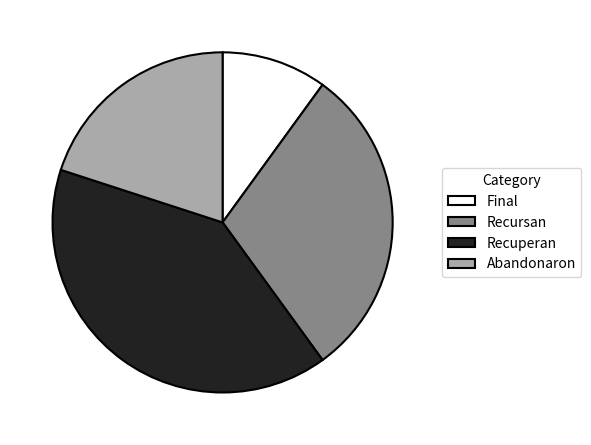

Rank the categories by value from lowest to highest.

Final, Abandonaron, Recursan, Recuperan